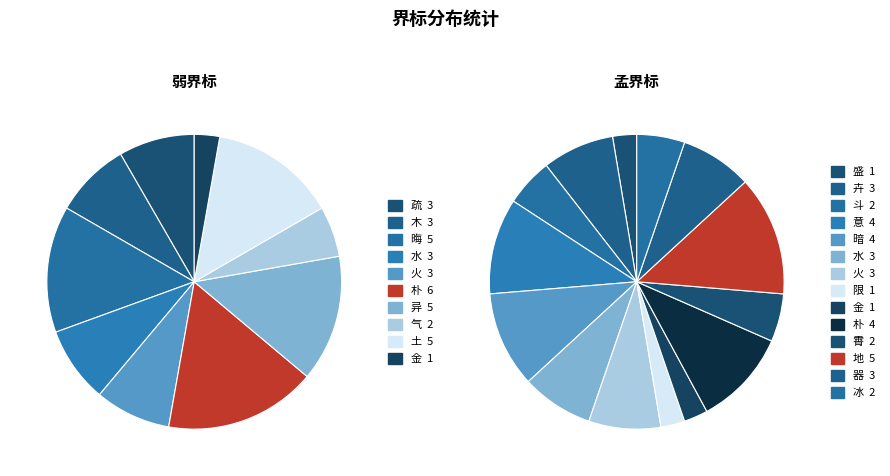

Do 疏 and 金 together represent more than half of the pie?

No